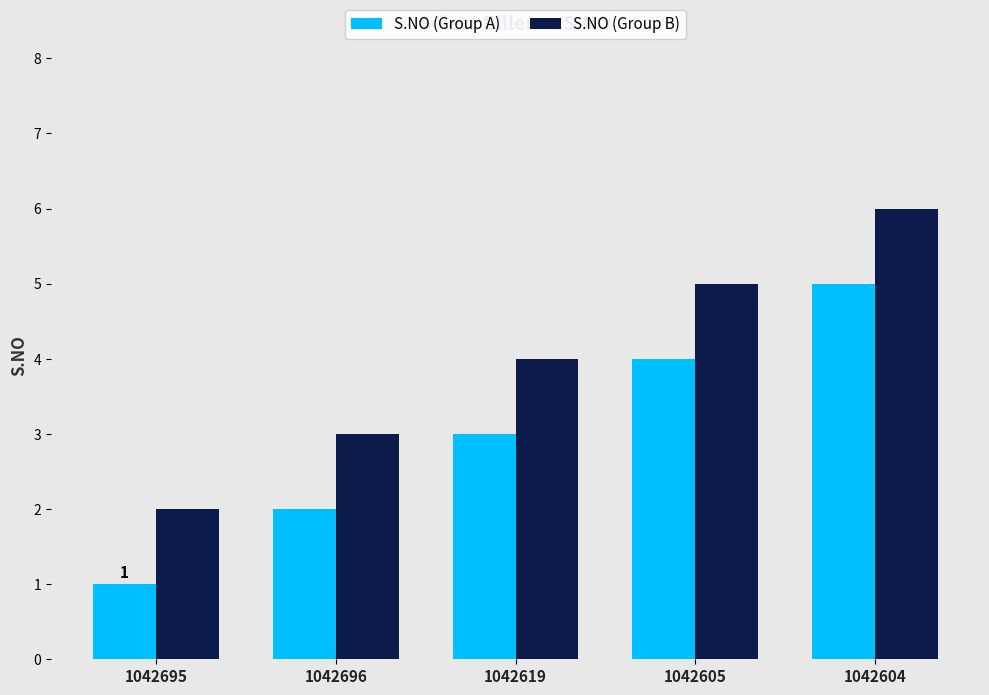

What is the label of the 2nd bar from the right?

1042605